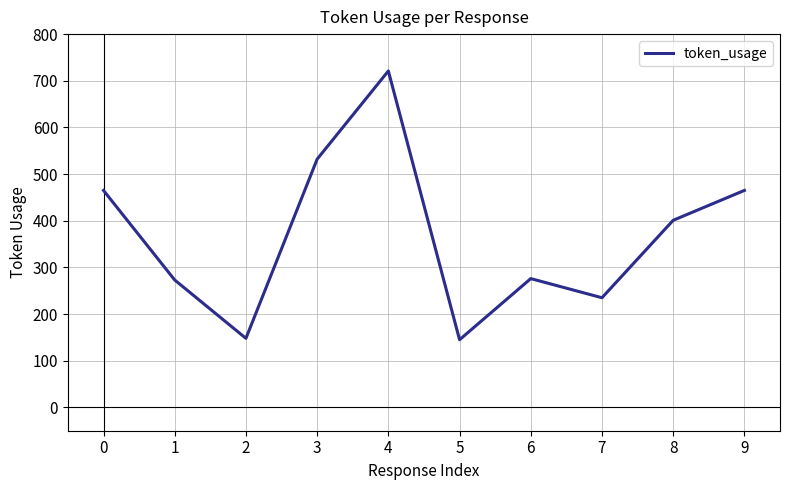

Is it true that the value at 1 is 273?

True